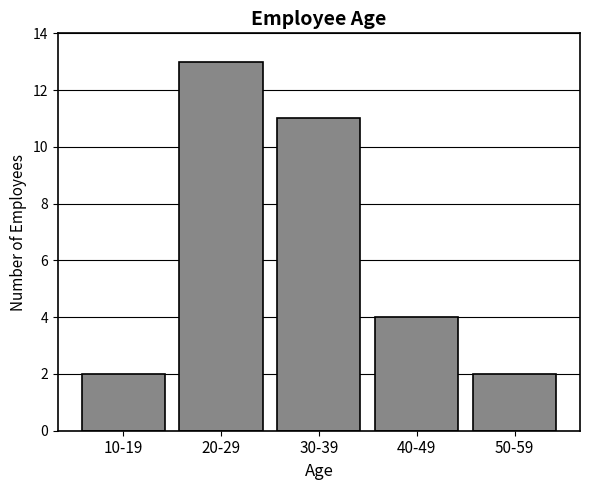

Reading left to right, transcribe all the data shown in this chart.

10-19=2	20-29=13	30-39=11	40-49=4	50-59=2